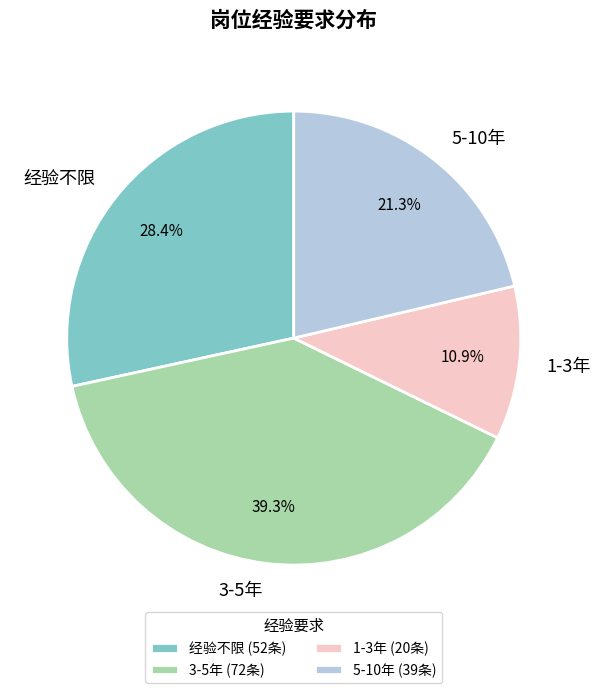

Which category has the biggest portion of the pie?

3-5年